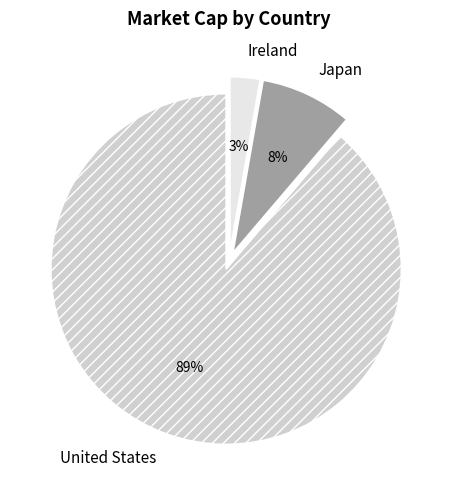

Rank the categories by value from lowest to highest.

Ireland, Japan, United States